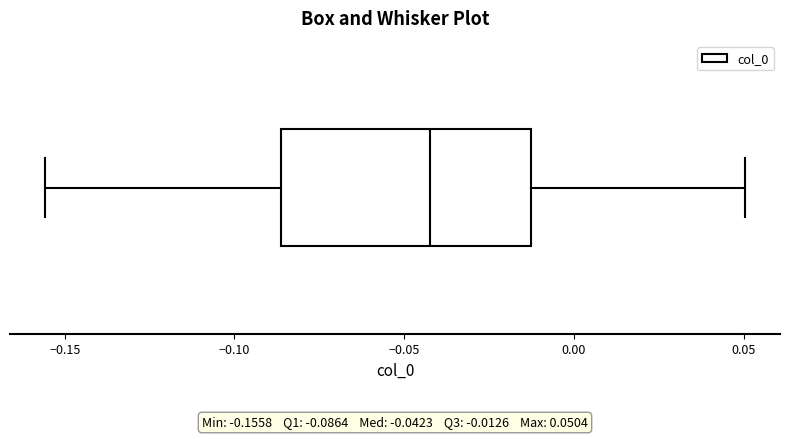

Transcribe this box plot: give where the median line is, the range the box spans, and where the two whiskers end, as read against the x-axis. The values are not printed on the chart, so give them approximately, as read against the axis.

median -0.040, box -0.085 to -0.015, whiskers -0.155 to 0.050